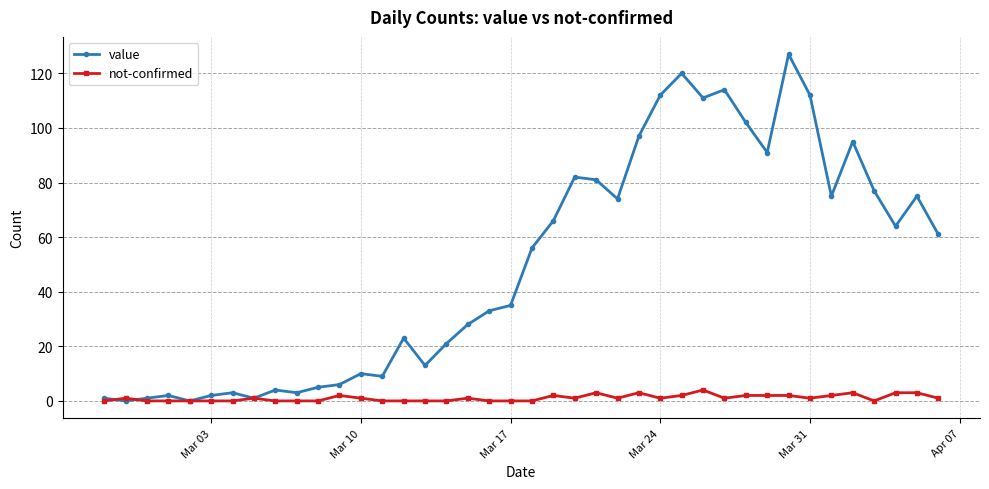

Which series has the largest total across all categories?

value